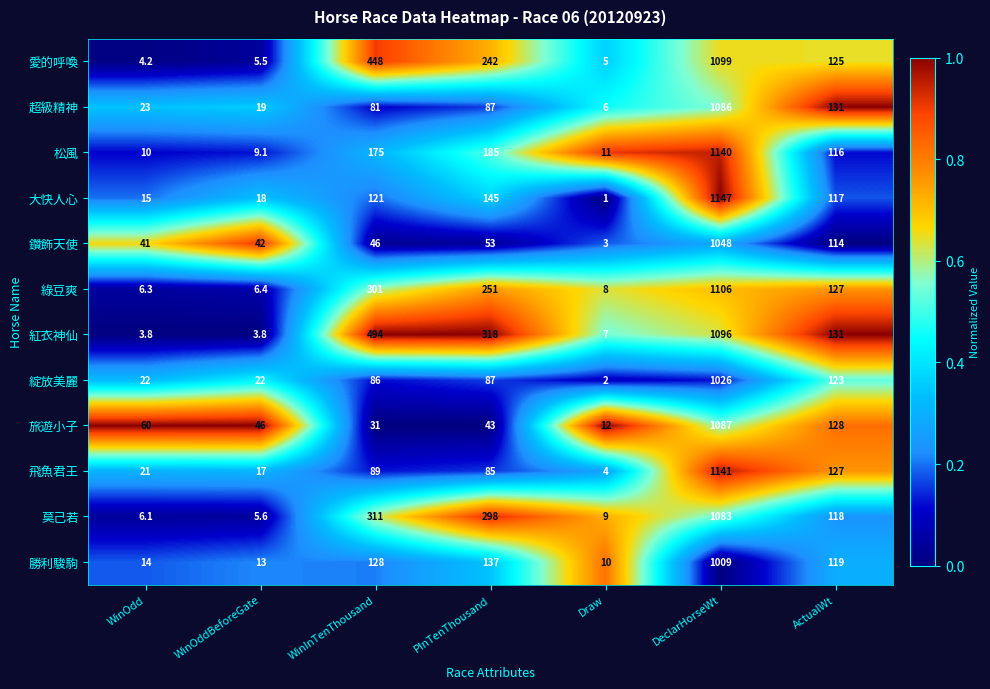

What is the minimum value for 紅衣神仙?

3.8